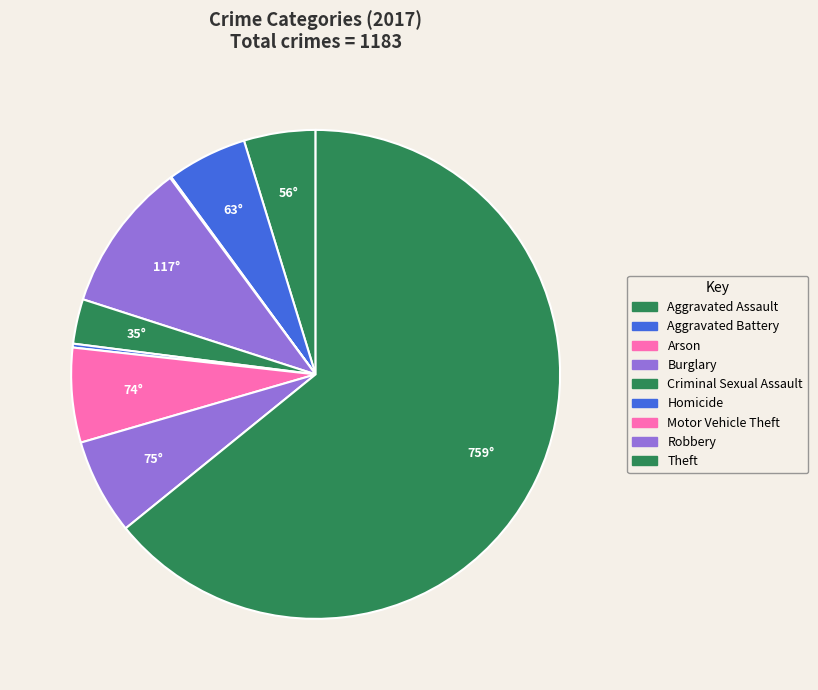

What percentage is the Aggravated Battery slice, to the nearest percent?

5%